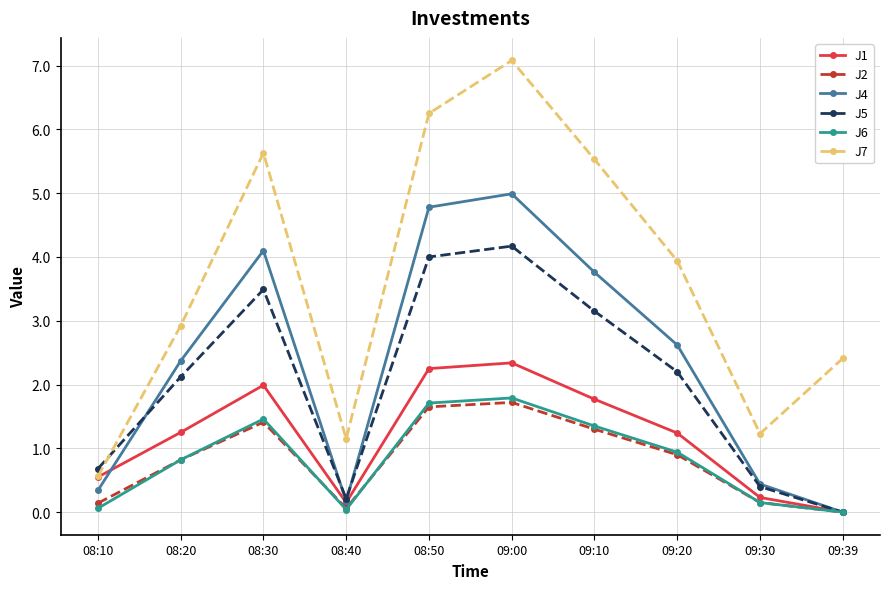

True or false: J2 has more than 2 interior local peaks.

False